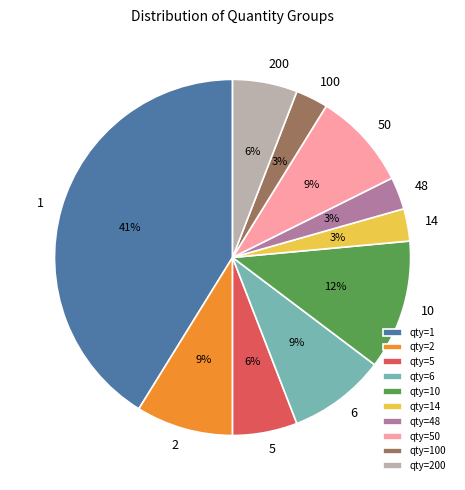

To the nearest percent, what portion does 1 represent?

41%